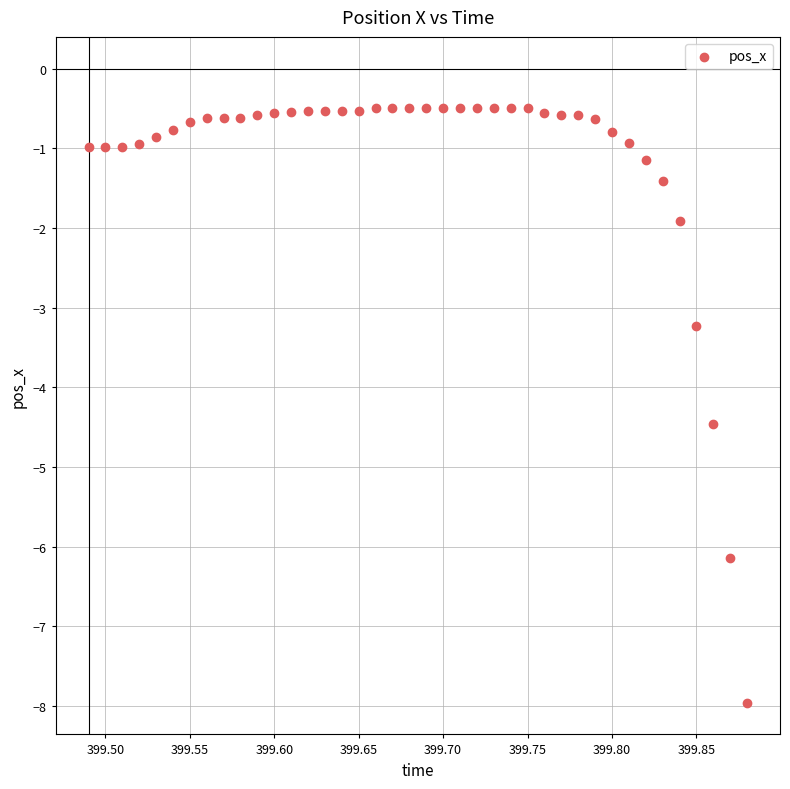

What is the range of X values (max minus min)?

0.4